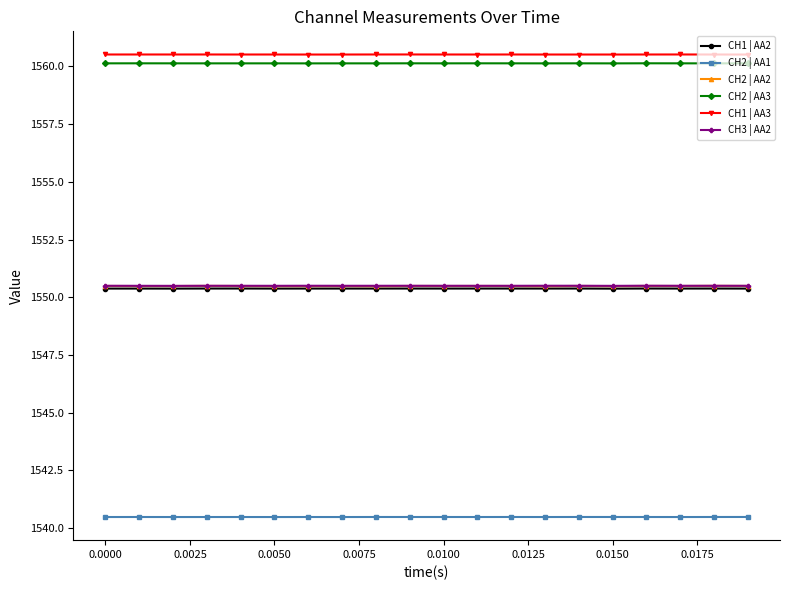

Reading left to right, extract all data points from this chart.

CH1 | AA2: 1550.4	1550.4	1550.4	1550.4	1550.4	1550.4	1550.4	1550.4	1550.4	1550.4	1550.4	1550.4	1550.4	1550.4	1550.4	1550.4	1550.4	1550.4	1550.4	1550.4
CH2 | AA1: 1540.5	1540.5	1540.5	1540.5	1540.5	1540.5	1540.5	1540.5	1540.5	1540.5	1540.5	1540.5	1540.5	1540.5	1540.5	1540.5	1540.5	1540.5	1540.5	1540.5
CH2 | AA2: 1550.5	1550.5	1550.5	1550.5	1550.5	1550.5	1550.5	1550.5	1550.5	1550.5	1550.5	1550.5	1550.5	1550.5	1550.5	1550.5	1550.5	1550.5	1550.5	1550.5
CH2 | AA3: 1560.1	1560.1	1560.1	1560.1	1560.1	1560.1	1560.1	1560.1	1560.1	1560.1	1560.1	1560.1	1560.1	1560.1	1560.1	1560.1	1560.1	1560.1	1560.1	1560.1
CH1 | AA3: 1560.5	1560.5	1560.5	1560.5	1560.5	1560.5	1560.5	1560.5	1560.5	1560.5	1560.5	1560.5	1560.5	1560.5	1560.5	1560.5	1560.5	1560.5	1560.5	1560.5
CH3 | AA2: 1550.5	1550.5	1550.5	1550.5	1550.5	1550.5	1550.5	1550.5	1550.5	1550.5	1550.5	1550.5	1550.5	1550.5	1550.5	1550.5	1550.5	1550.5	1550.5	1550.5